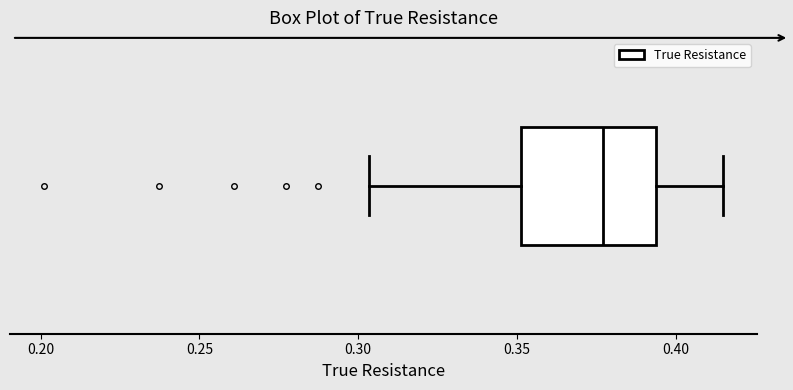

Where is the right edge of the box on the x-axis? The values are not printed on the chart, so give them approximately, as read against the axis.

0.395